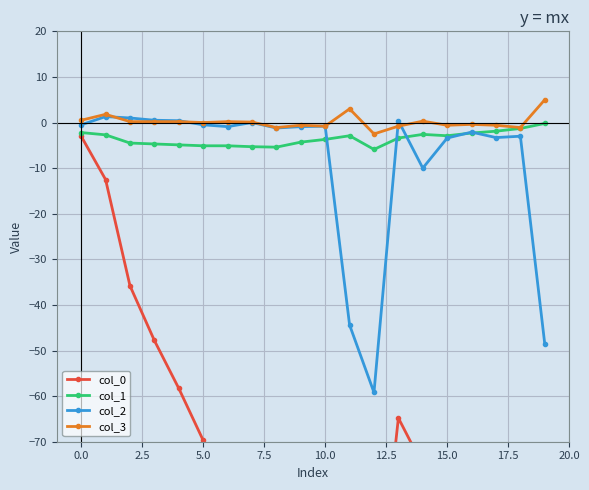

Which series has the widest spread of values?

col_0